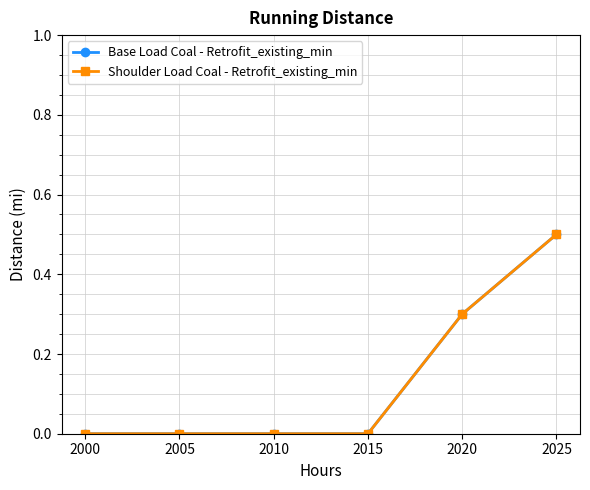

Does the chart have visible grid lines?

Yes